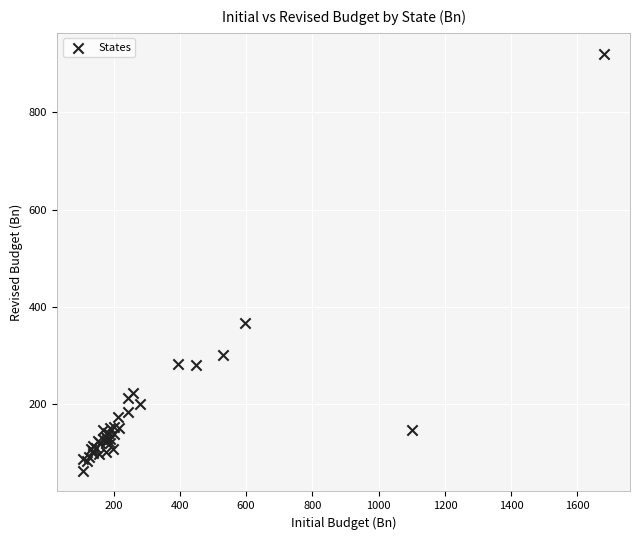

What Y value in the scatter plot is closest to 491?

366.0